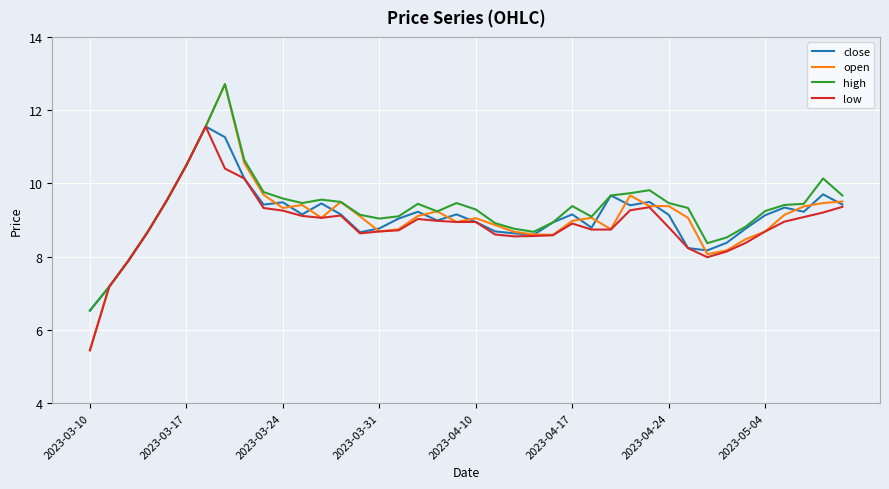

Which series has the widest spread of values?

open